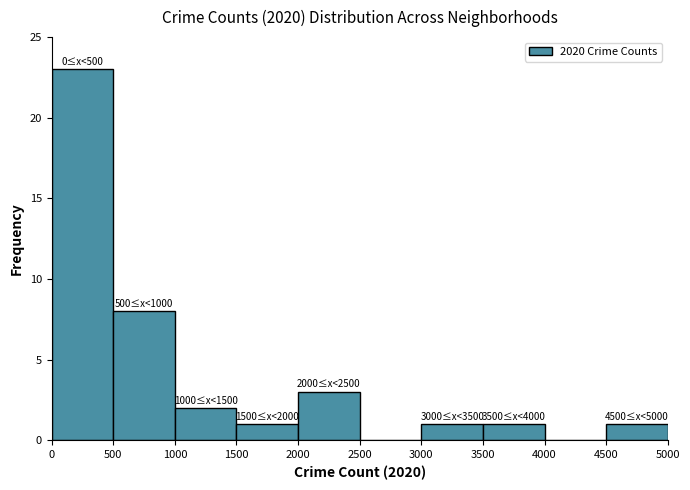

Which range on the x-axis has the tallest bar?

0 to 500